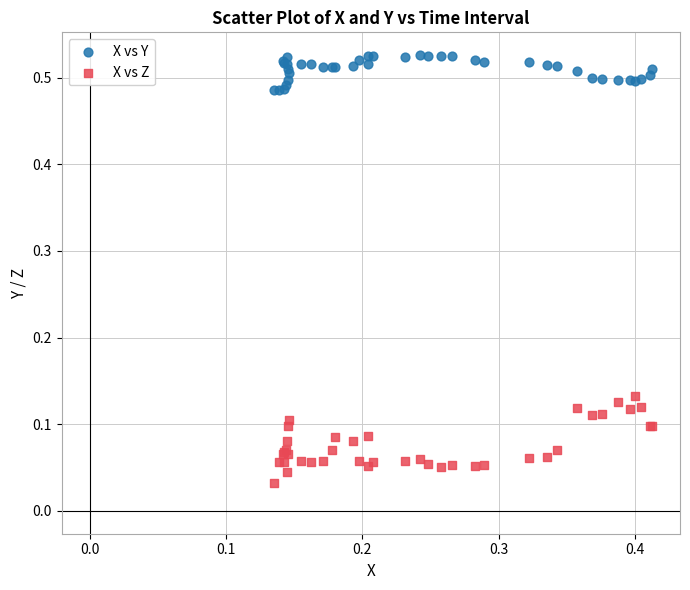

What are all the series names shown in the legend?

X vs Y, X vs Z